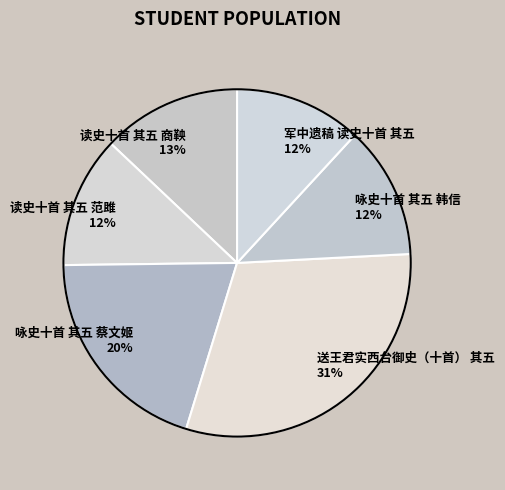

Which slice is the largest?

送王君实西台御史（十首） 其五